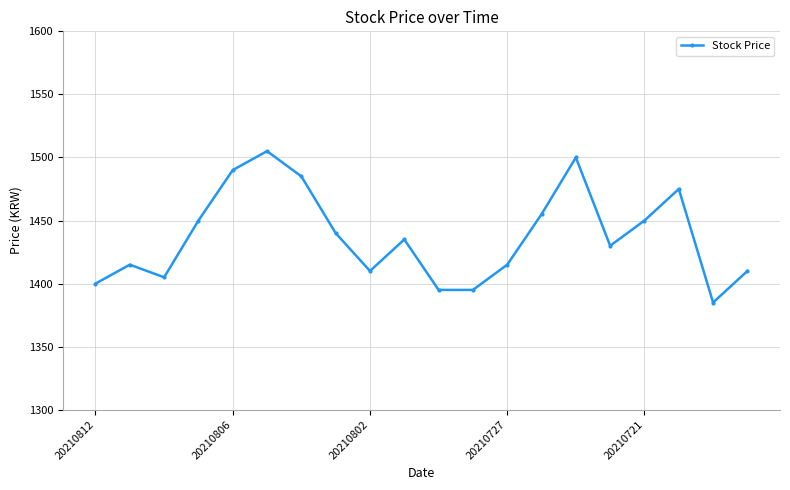

Reading left to right, transcribe all the data shown in this chart.

1400	1415	1405	1450	1490	1505	1485	1440	1410	1435	1395	1395	1415	1455	1500	1430	1450	1475	1385	1410